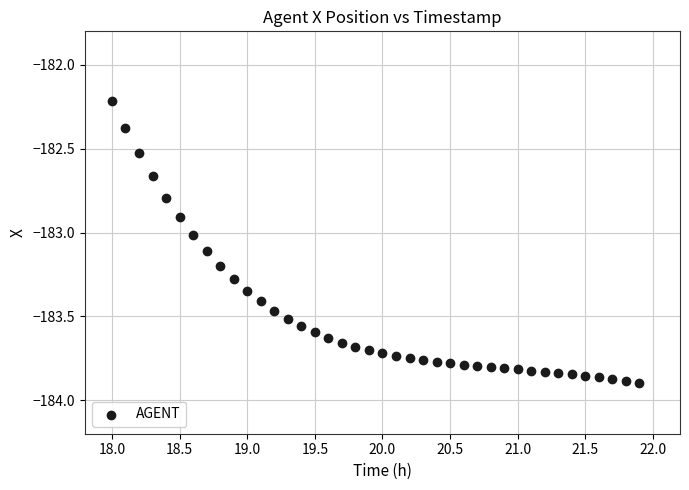

What is the range of X values (max minus min)?

3.9